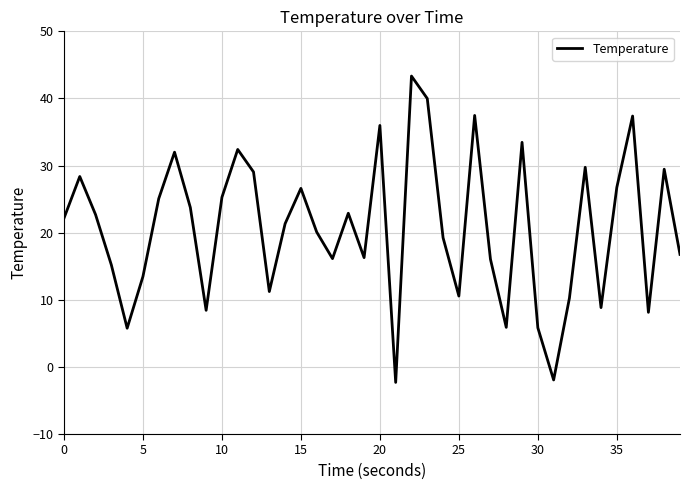

What is the smallest value displayed?

-2.3